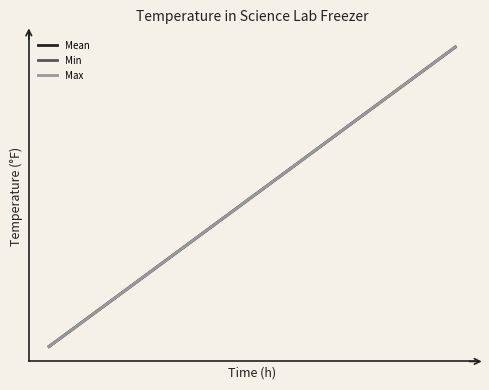

True or false: Min and Mean cross at least once.

False